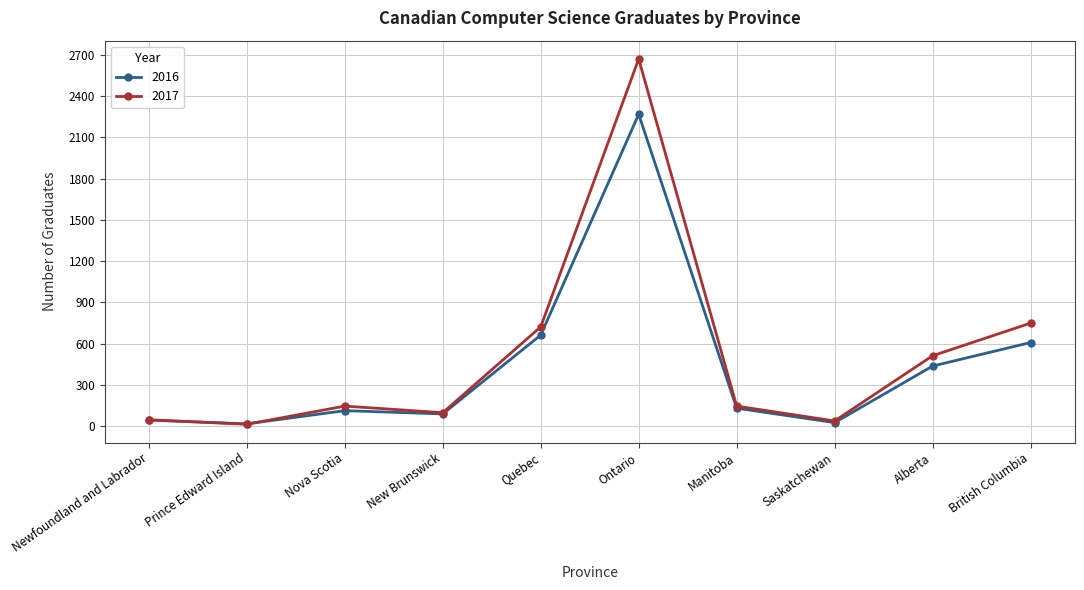

At which category does the chart reach its peak across all series?

Ontario